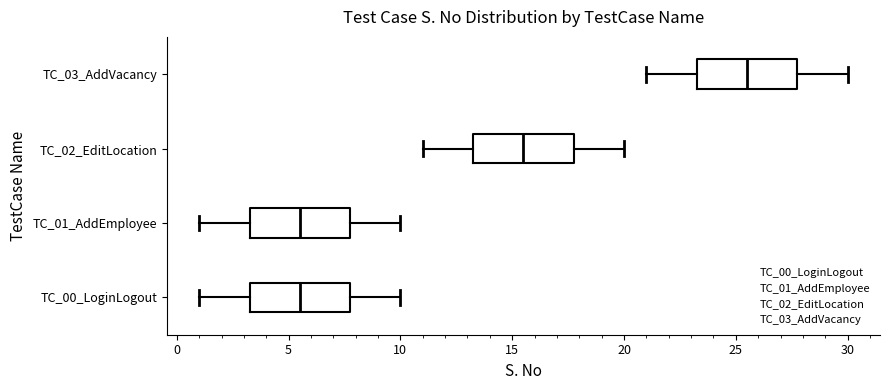

Reading bottom to top, read every box against the x-axis: the position of its median line, the range the box covers, and the ends of its whiskers. The values are not printed on the chart, so give them approximately, as read against the axis.

TC_00_LoginLogout: median 5.5, box 3.5 to 8.0, whiskers 1.0 to 10.0
TC_01_AddEmployee: median 5.5, box 3.5 to 8.0, whiskers 1.0 to 10.0
TC_02_EditLocation: median 15.5, box 13.5 to 18.0, whiskers 11.0 to 20.0
TC_03_AddVacancy: median 25.5, box 23.5 to 28.0, whiskers 21.0 to 30.0